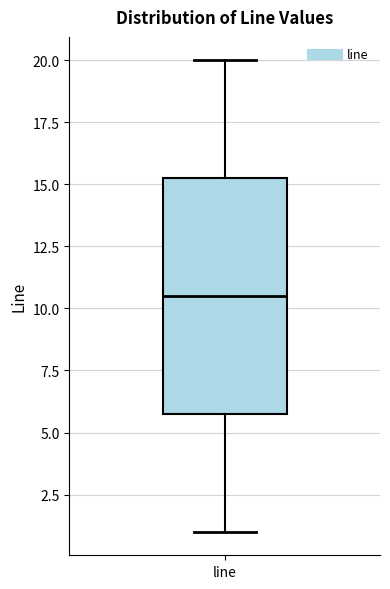

Read this box plot against the y-axis: the position of the median line, the range covered by the box, and the ends of both whiskers. The values are not printed on the chart, so give them approximately, as read against the axis.

median 10.5, box 6.0 to 15.5, whiskers 1.0 to 20.0